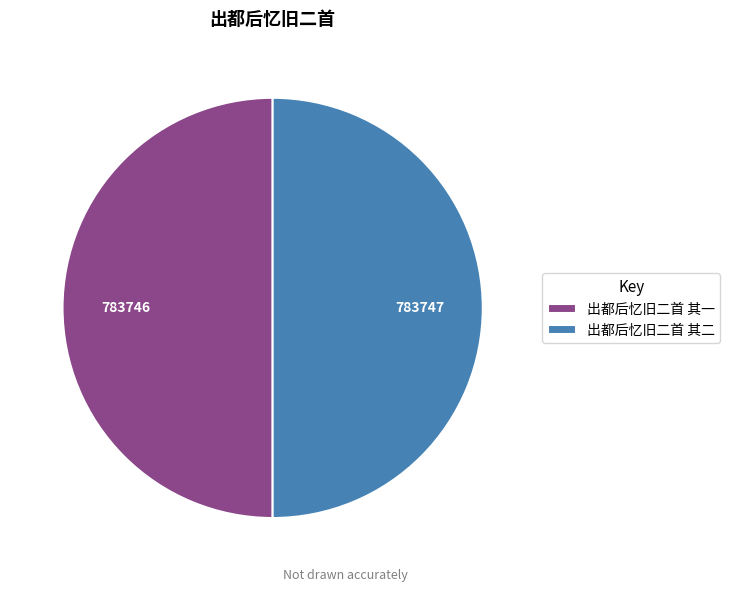

Is the sum of 出都后忆旧二首 其二 and 出都后忆旧二首 其一 greater than half?

Yes